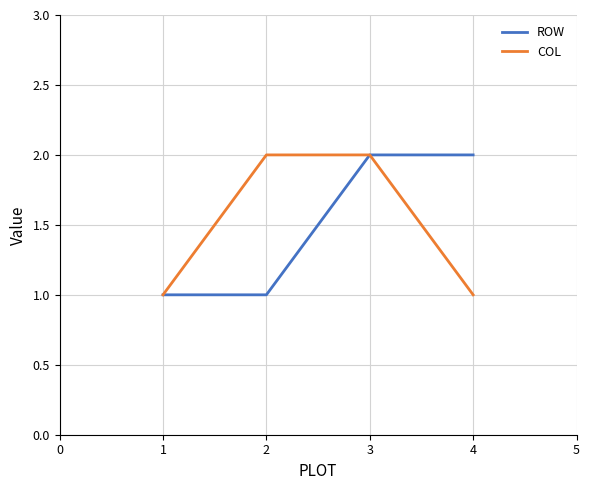

Is the value of ROW at 3 greater than the value of COL at 4?

Yes